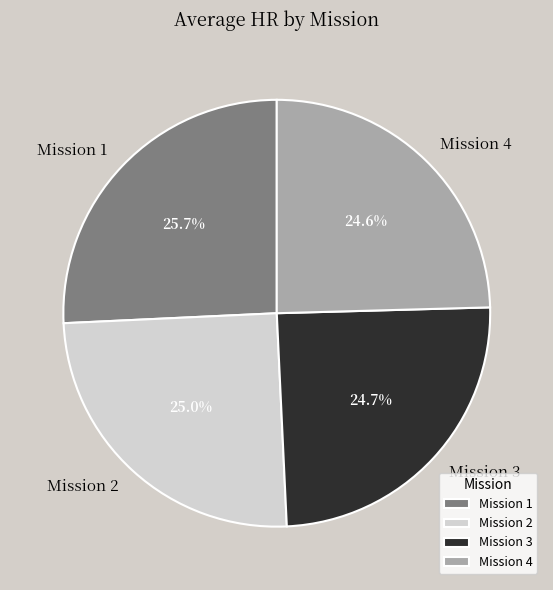

To the nearest percent, what portion does Mission 1 represent?

26%